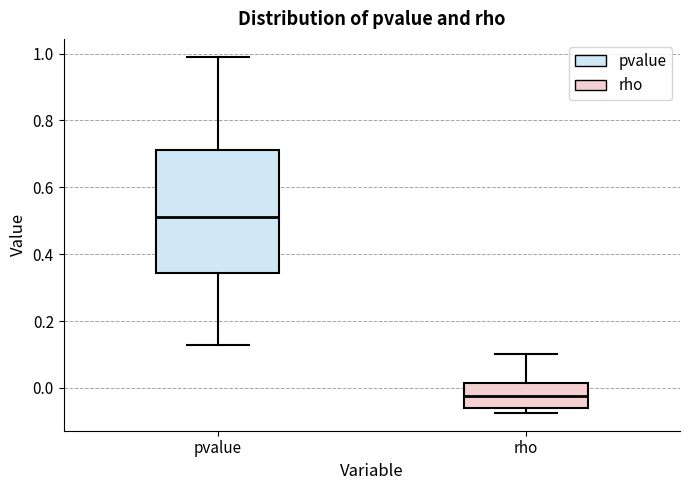

Reading left to right, read every box against the y-axis: the position of its median line, the range the box covers, and the ends of its whiskers. The values are not printed on the chart, so give them approximately, as read against the axis.

pvalue: median 0.52, box 0.34 to 0.72, whiskers 0.12 to 1.00
rho: median -0.02, box -0.06 to 0.02, whiskers -0.08 to 0.10